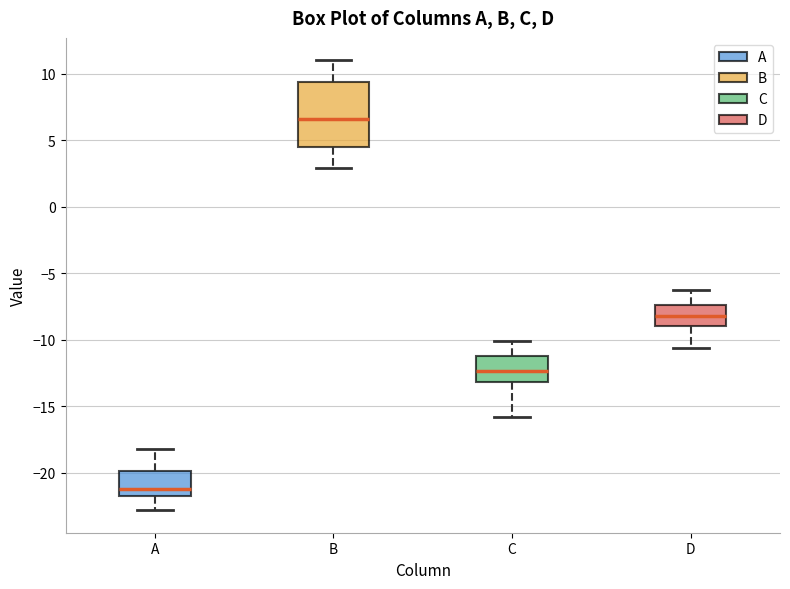

Reading left to right, read every box against the y-axis: the position of its median line, the range the box covers, and the ends of its whiskers. The values are not printed on the chart, so give them approximately, as read against the axis.

A: median -21.0, box -22.0 to -20.0, whiskers -23.0 to -18.0
B: median 6.5, box 4.5 to 9.5, whiskers 3.0 to 11.0
C: median -12.5, box -13.0 to -11.0, whiskers -16.0 to -10.0
D: median -8.0, box -9.0 to -7.5, whiskers -10.5 to -6.5